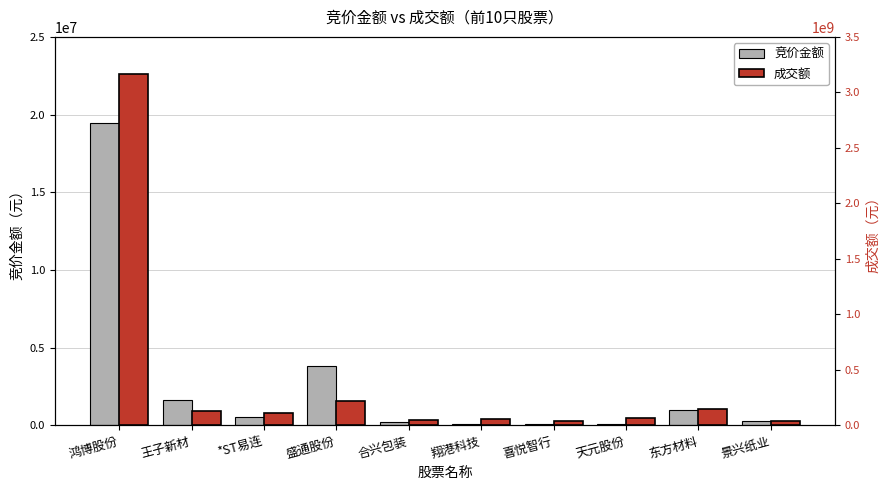

What is the value of the 竞价金额 bar at the 10th from the left?

290970